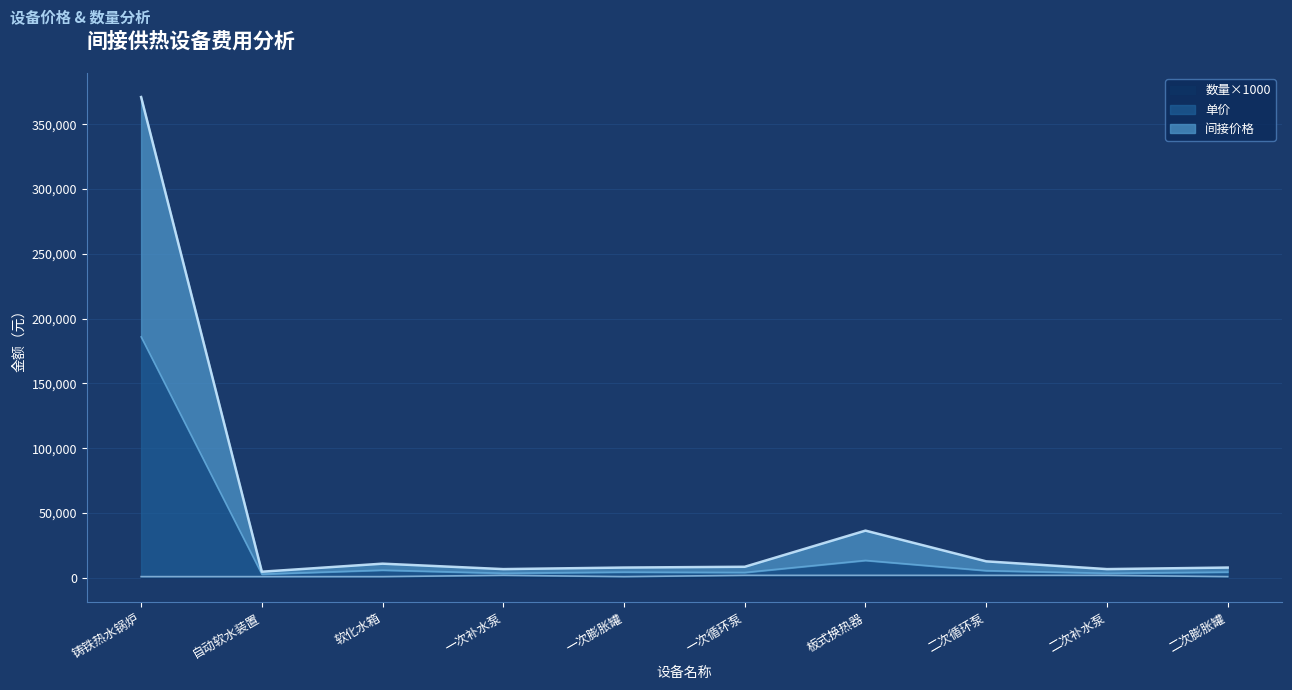

Reading left to right, list all the values displayed in this chart.

间接价格: 371000	4800	11000	6800	8000	8600	36500	12800	6800	8000
单价: 186000	2900	6000	3600	4500	4200	13500	5600	3600	4500
数量: 1000	1000	1000	2000	1000	2000	2000	2000	2000	1000